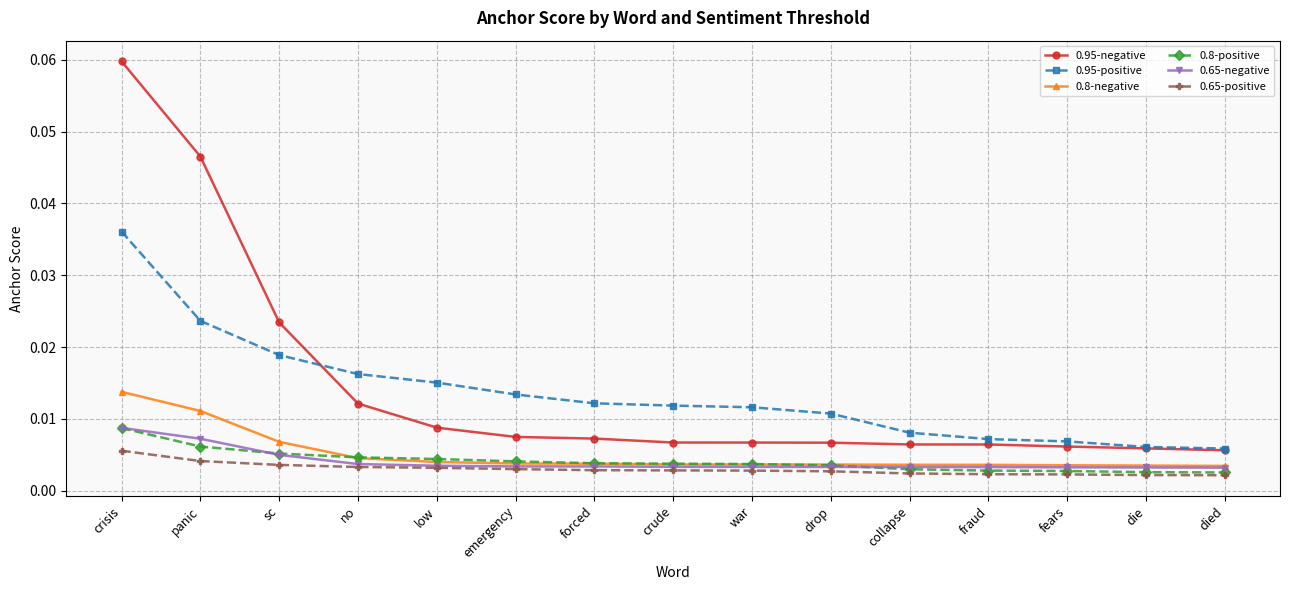

Which category has the highest value in the 0.65-negative series?

crisis